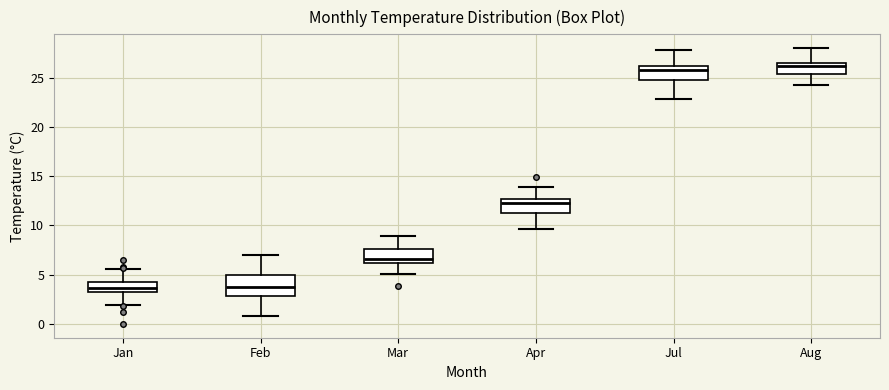

Comparing the boxes themselves (not the whiskers), which one is the tallest?

Feb